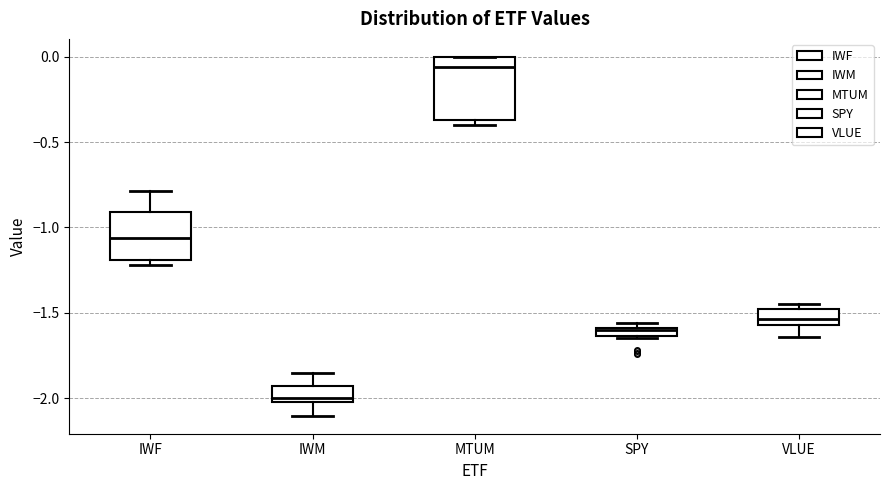

Which box's median line is the lowest?

IWM